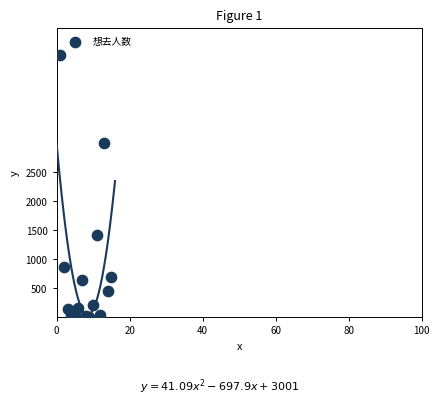

What is the range of X values (max minus min)?

14